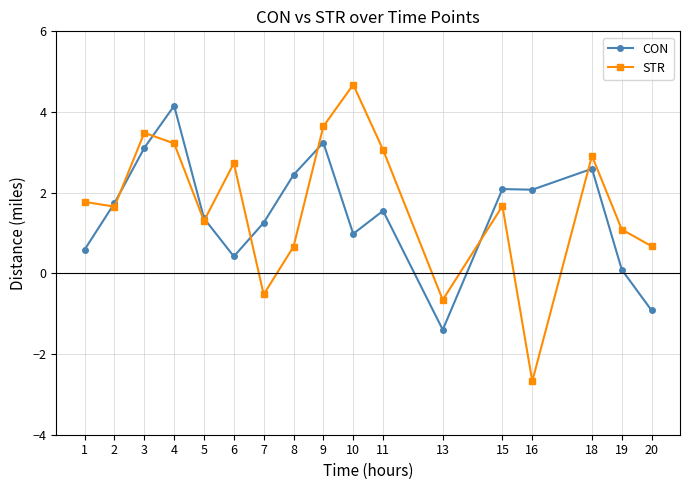

List the series in order of their peak value, highest first.

STR, CON